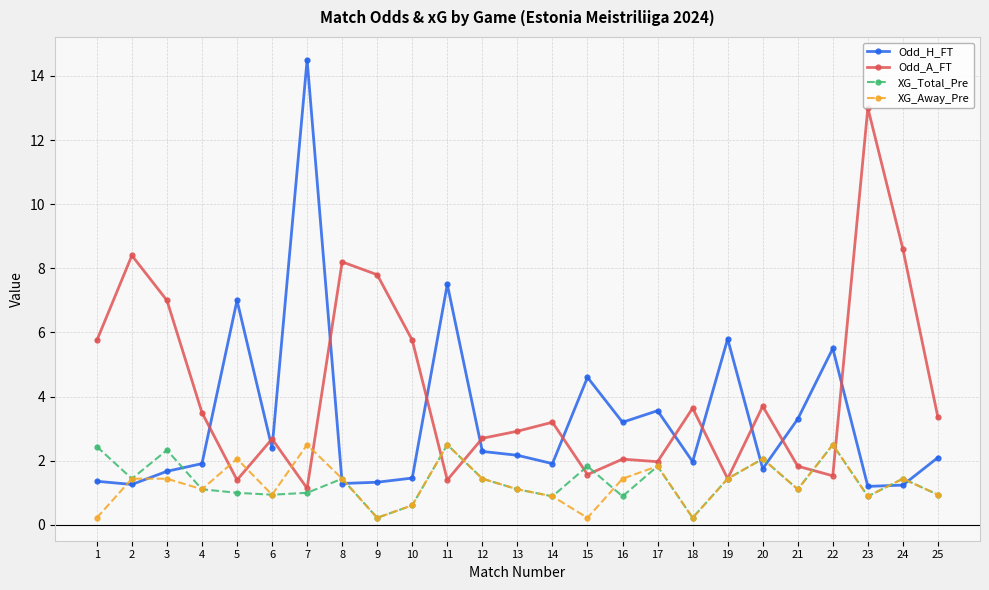

True or false: XG_Away_Pre has a value of 1.1 at 13.

True